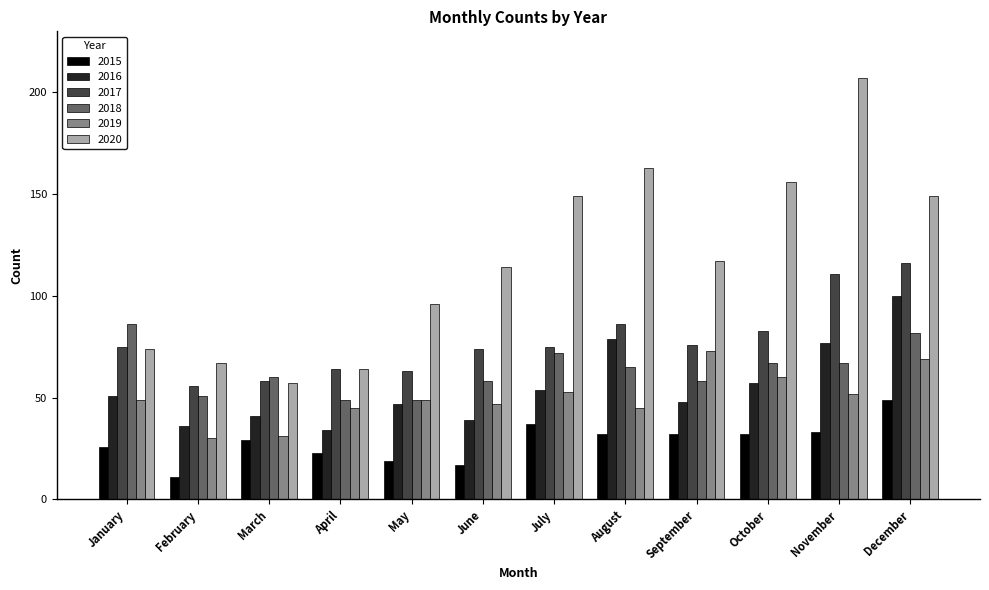

How many distinct data groups are displayed?

6